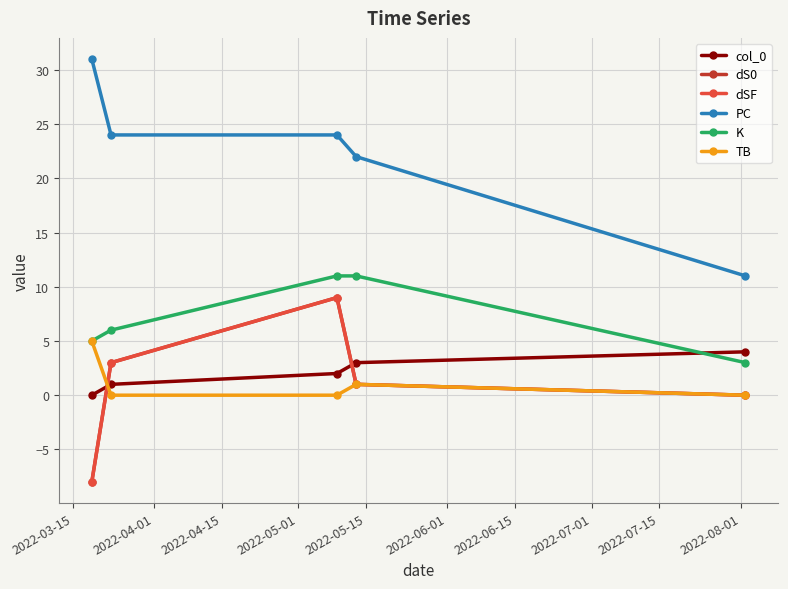

Does the chart have visible grid lines?

Yes